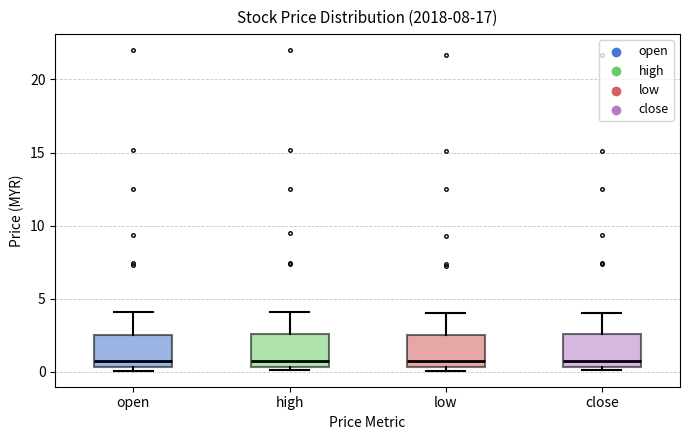

Reading left to right, transcribe this box plot: for each box, give where its median line is, the range the box spans, and where its two whiskers end, as read against the y-axis. The values are not printed on the chart, so give them approximately, as read against the axis.

open: median 0.5 (just above the box's lower edge), box 0.5 to 2.5, whiskers 0.0 to 4.0
high: median 1.0, box 0.5 to 2.5, whiskers 0.0 to 4.0
low: median 0.5 (just above the box's lower edge), box 0.5 to 2.5, whiskers 0.0 to 4.0
close: median 0.5 (just above the box's lower edge), box 0.5 to 2.5, whiskers 0.0 to 4.0